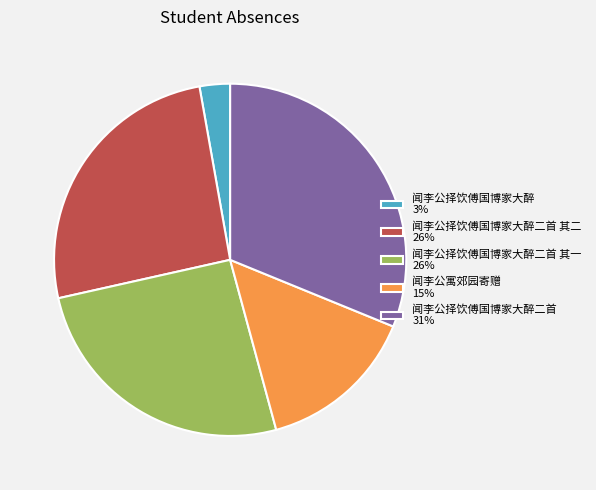

The 闻李公择饮傅国博家大醉二首 其二 26% slice represents 37% of the pie. True or false?

False